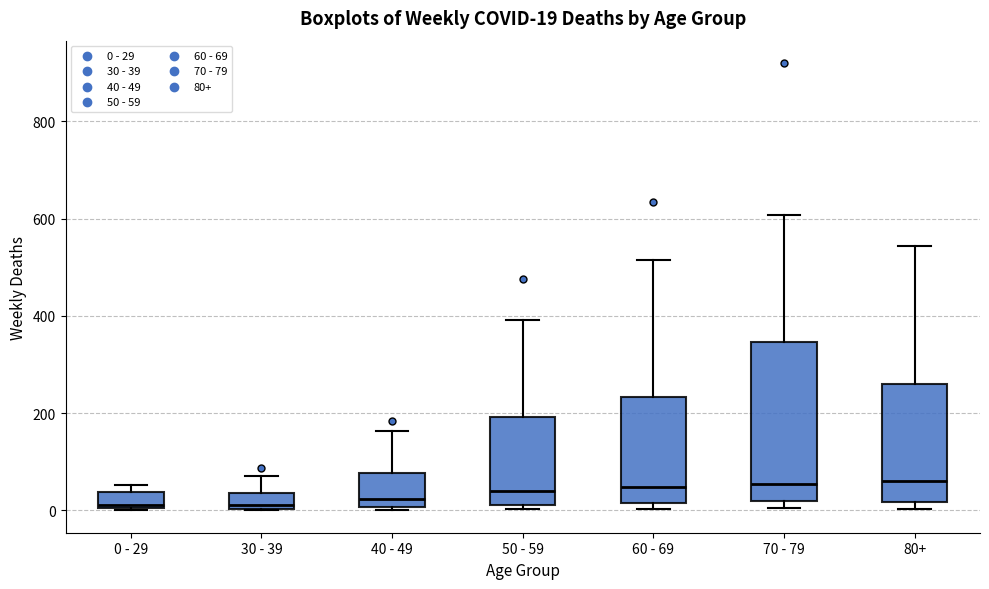

Which box is the tallest, from its lower edge to its upper edge?

70 - 79